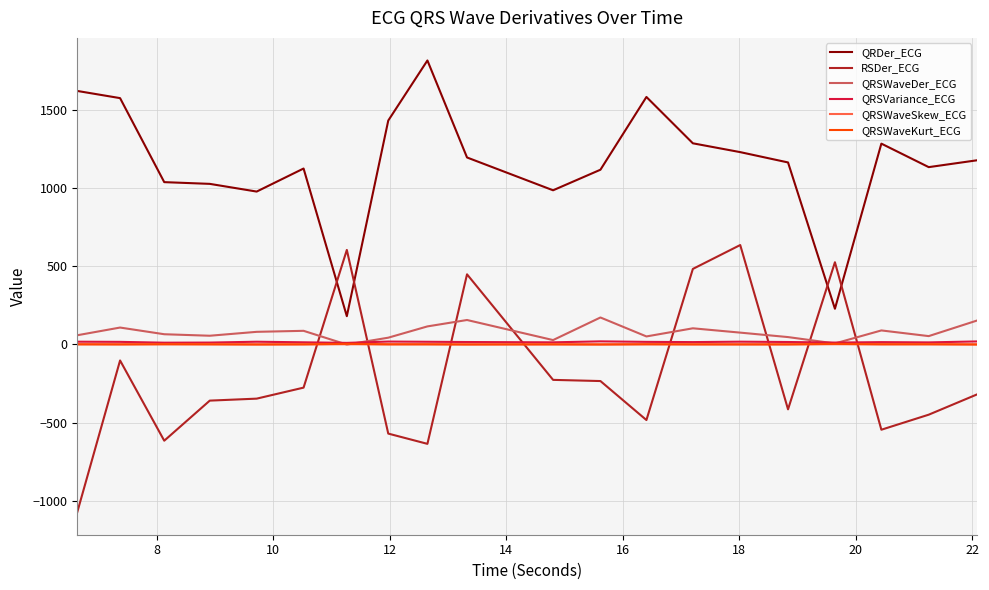

True or false: QRSWaveSkew_ECG and QRDer_ECG intersect in this chart.

False